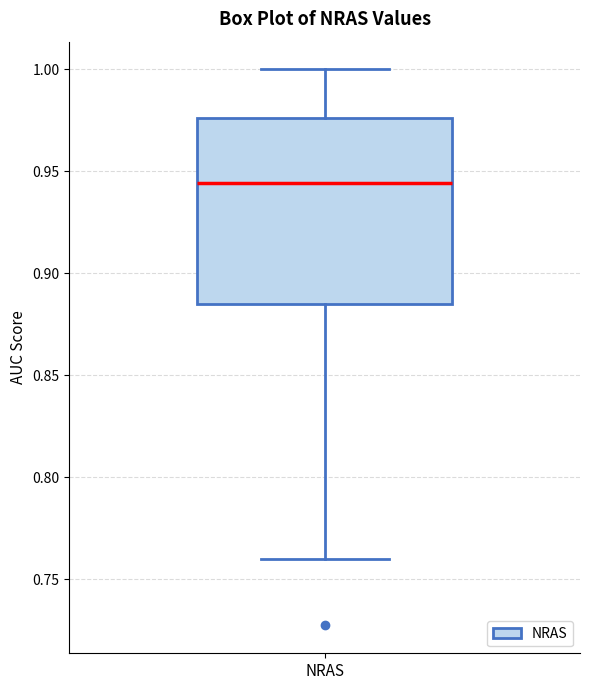

Where does the lower whisker of the box for NRAS end on the y-axis? The values are not printed on the chart, so give them approximately, as read against the axis.

0.760